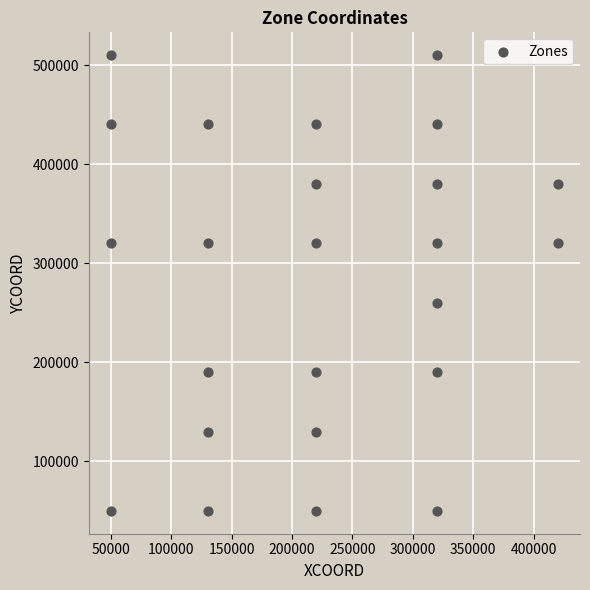

What Y value in the scatter plot is closest to 280000?

260000